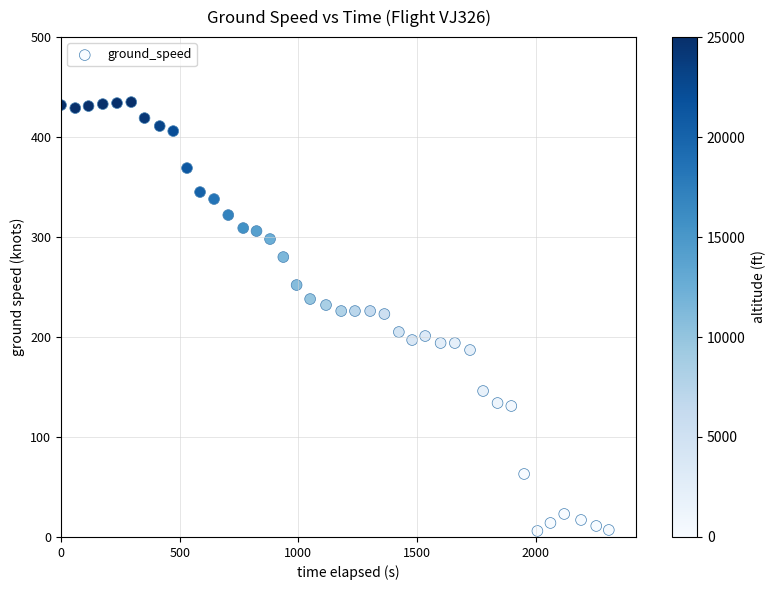

What is the range of Y values (max minus min)?

429